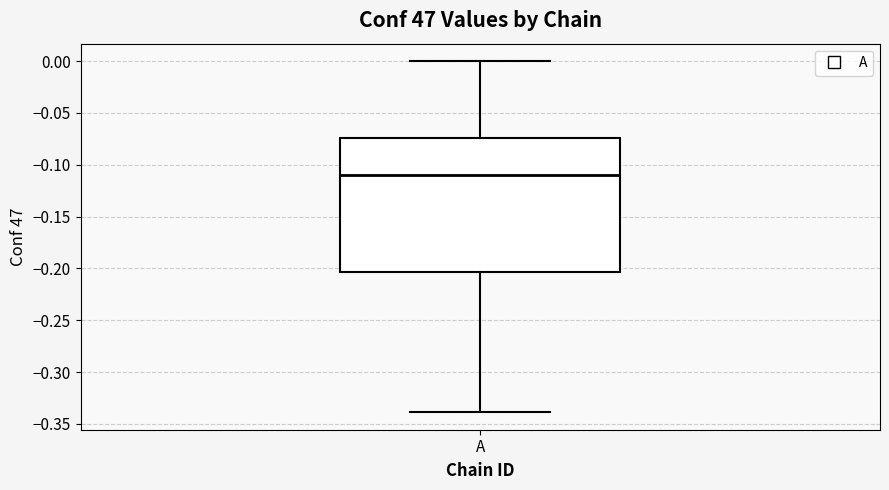

Where does the lower whisker of the box for A end on the y-axis? The values are not printed on the chart, so give them approximately, as read against the axis.

-0.340